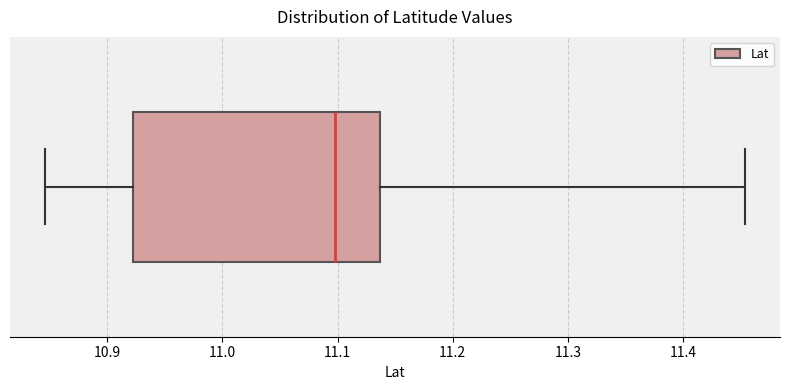

Transcribe this box plot: give where the median line is, the range the box spans, and where the two whiskers end, as read against the x-axis. The values are not printed on the chart, so give them approximately, as read against the axis.

median 11.10, box 10.92 to 11.14, whiskers 10.85 to 11.45